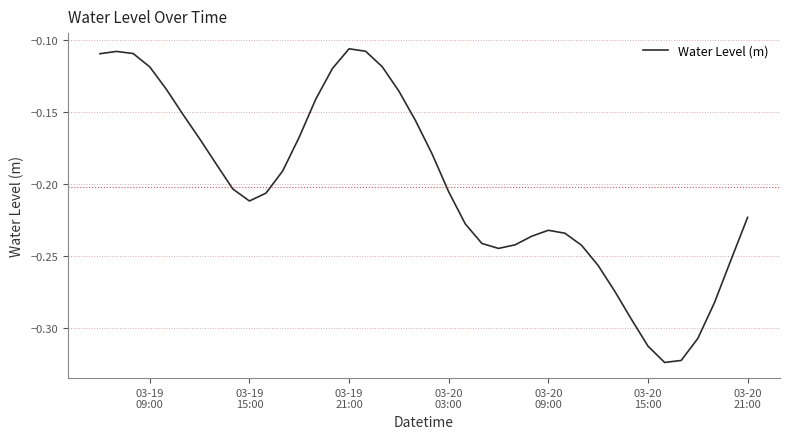

Reading left to right, transcribe all the data shown in this chart.

-0.1	-0.1	-0.1	-0.1	-0.1	-0.2	-0.2	-0.2	-0.2	-0.2	-0.2	-0.2	-0.2	-0.1	-0.1	-0.1	-0.1	-0.1	-0.1	-0.2	-0.2	-0.2	-0.2	-0.2	-0.2	-0.2	-0.2	-0.2	-0.2	-0.2	-0.3	-0.3	-0.3	-0.3	-0.3	-0.3	-0.3	-0.3	-0.3	-0.2